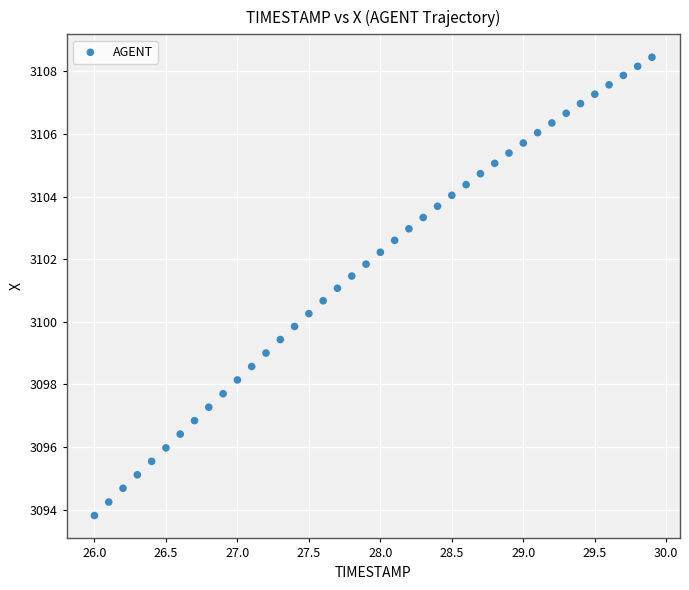

What is the range of X values (max minus min)?

3.9